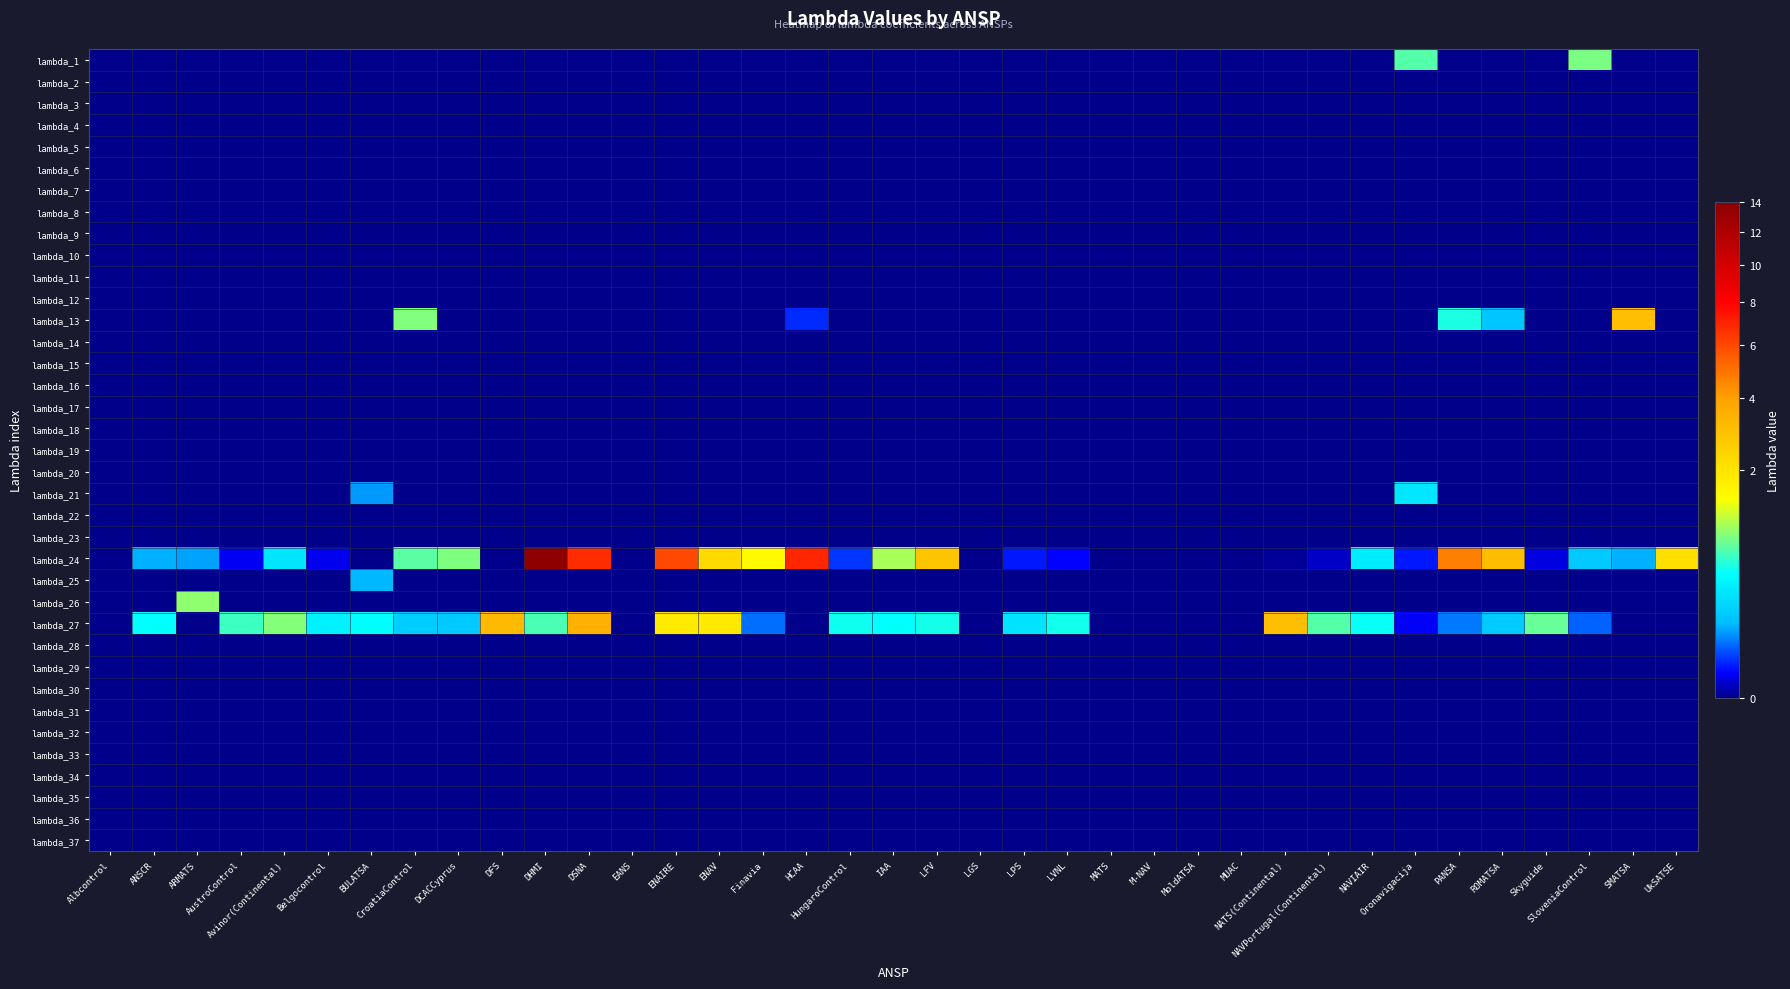

Which category has the lowest value across all series?

Albcontrol